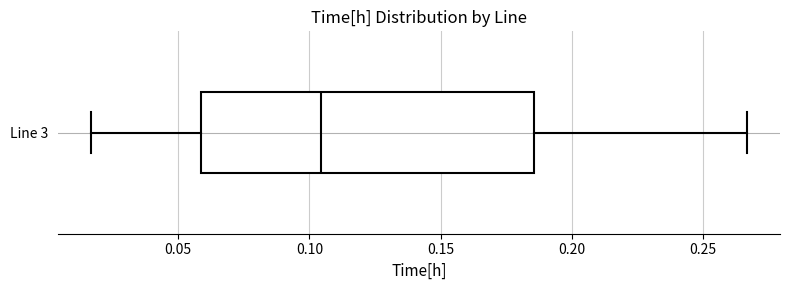

Transcribe this box plot: give where the median line is, the range the box spans, and where the two whiskers end, as read against the x-axis. The values are not printed on the chart, so give them approximately, as read against the axis.

median 0.105, box 0.060 to 0.185, whiskers 0.015 to 0.265